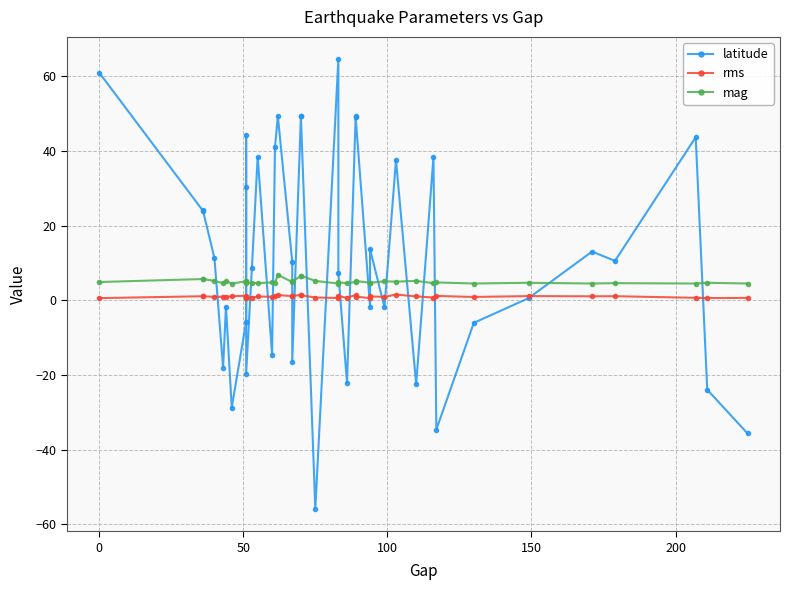

Reading right to left, transcribe all the data shown in this chart.

latitude: -35.7	-23.9	43.7	10.6	13.0	0.6	-6.0	-34.6	38.3	-22.5	37.6	-1.9	13.7	-1.7	49.1	49.3	-22.1	7.3	64.6	-55.8	49.2	49.3	-16.4	10.3	49.3	41.0	-14.5	38.5	8.7	-19.6	30.5	44.2	-5.7	-28.8	-1.7	-18.0	11.3	24.1	24.0	61.0
rms: 0.7	0.6	0.7	1.1	1.1	1.1	0.9	1.2	0.8	1.1	1.5	0.9	1.0	0.6	1.0	1.4	0.7	1.2	0.6	0.8	1.4	1.4	1.2	1.1	1.4	1.1	0.9	1.0	0.7	0.8	0.7	0.6	1.2	1.1	1.0	1.0	0.9	1.1	1.1	0.6
mag: 4.5	4.7	4.5	4.6	4.5	4.7	4.5	4.8	4.6	5.2	5.0	5.1	4.7	4.7	5.2	4.9	4.6	4.8	4.5	5.2	6.6	6.5	5.1	4.9	6.8	4.7	4.8	4.6	4.7	4.6	4.8	5.1	5.1	4.5	5.1	4.6	5.2	5.7	5.7	4.9